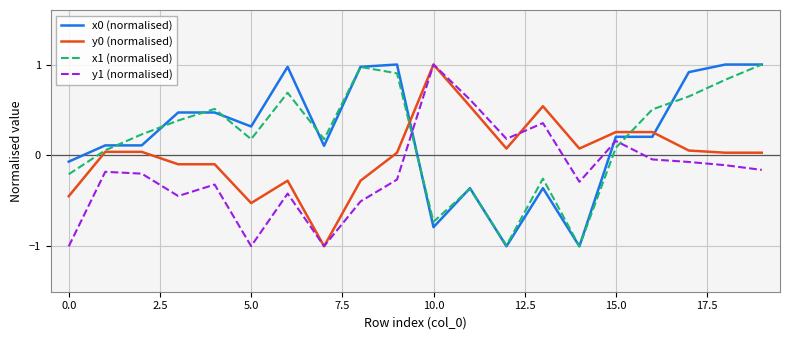

True or false: y1 (normalised) and x0 (normalised) cross at least once.

True